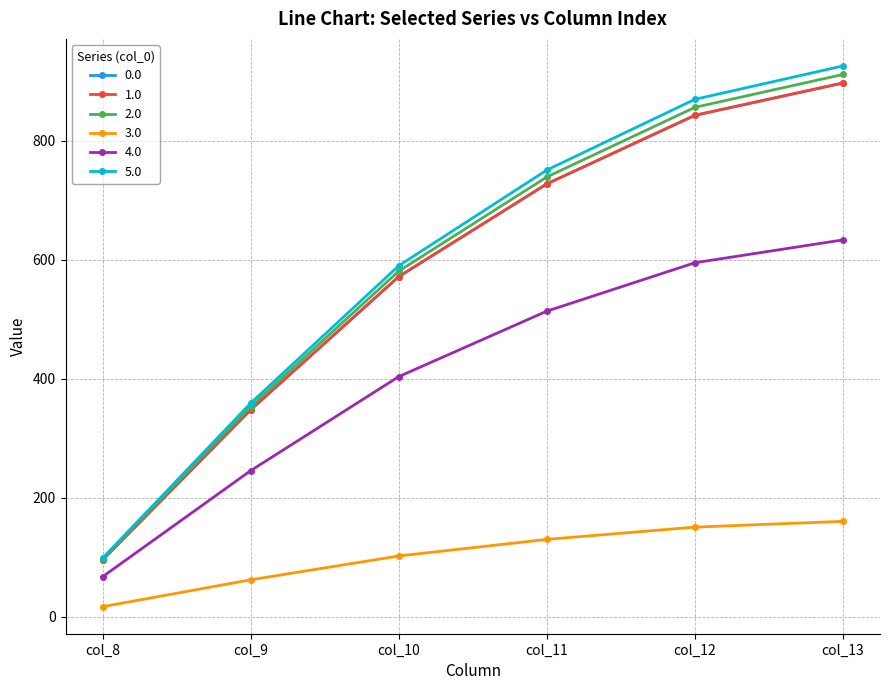

List the labels in order of 5.0 value, smallest first.

col_8, col_9, col_10, col_11, col_12, col_13